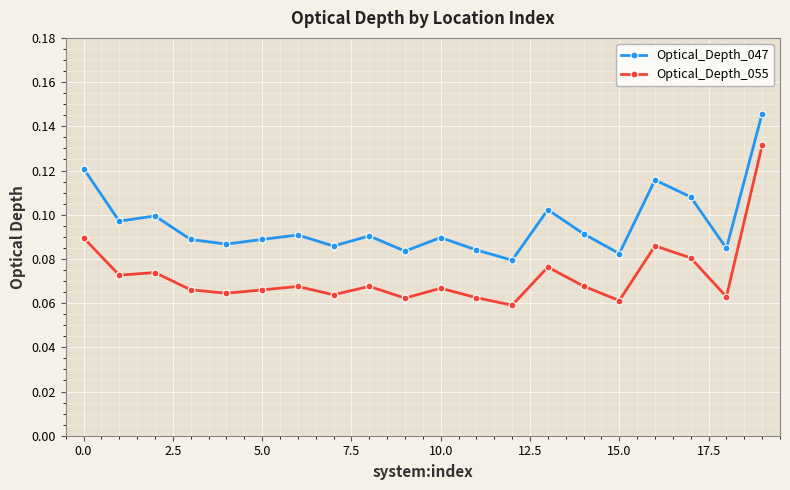

How many Optical_Depth_047 values are between 0 and 1?

20